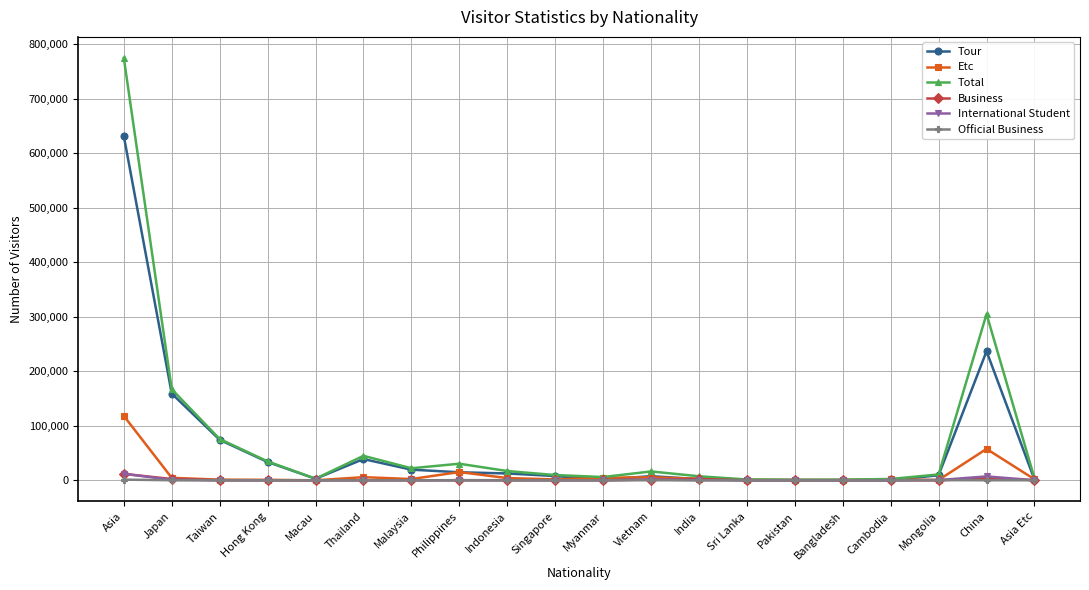

Where is the first local minimum for Total?

Macau